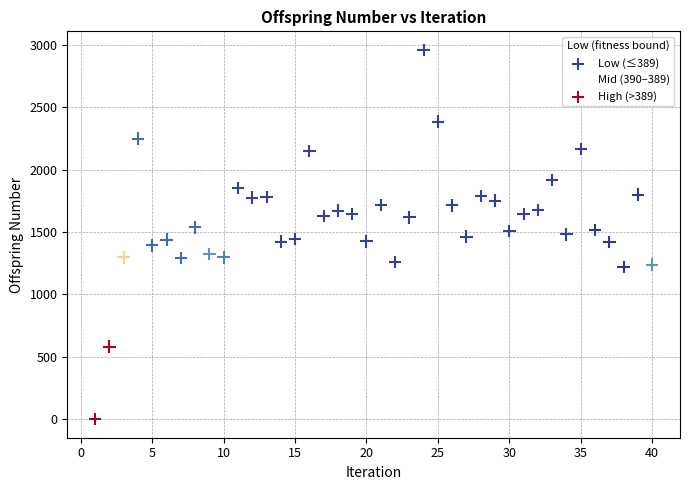

Which series reaches the maximum Y coordinate?

Low (≤389)